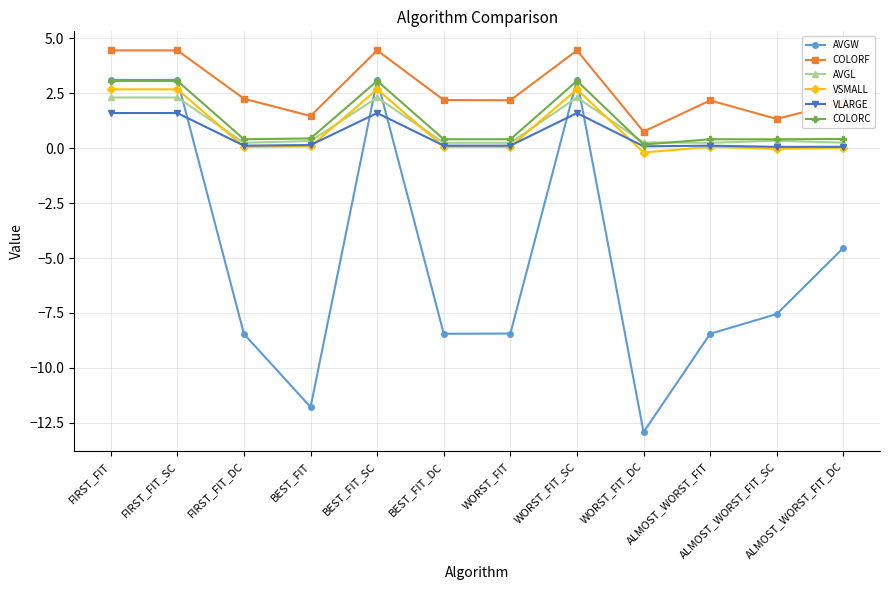

Between which two adjacent categories do VLARGE and AVGW first intersect?

FIRST_FIT_SC and FIRST_FIT_DC